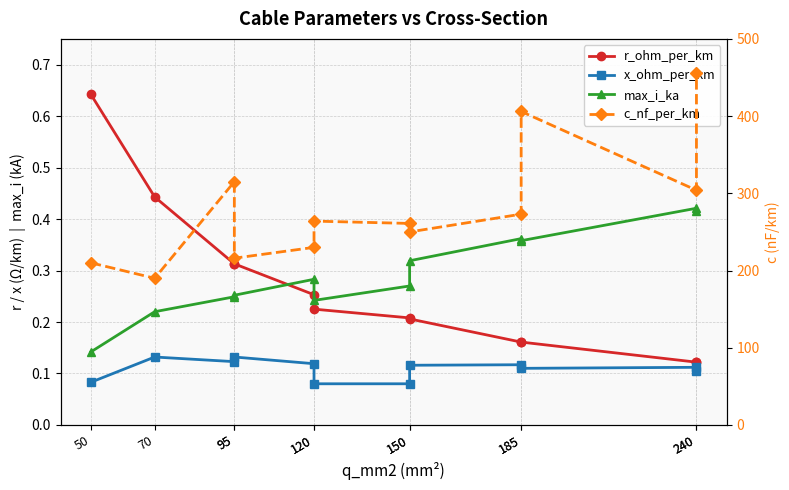

Rank the series by their maximum value, from highest to lowest.

c_nf_per_km, r_ohm_per_km, max_i_ka, x_ohm_per_km